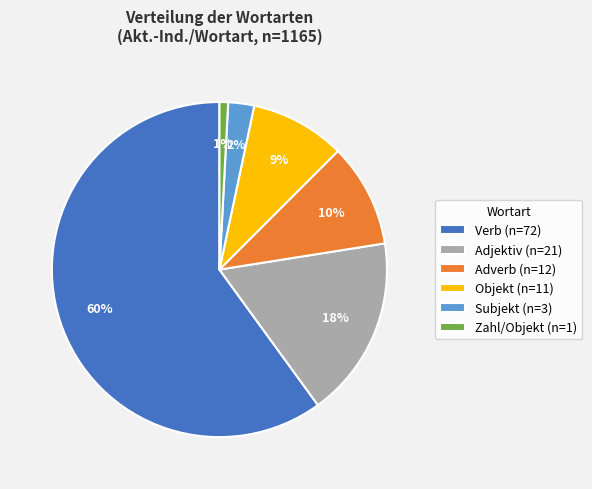

What is the largest slice in the pie chart?

Verb